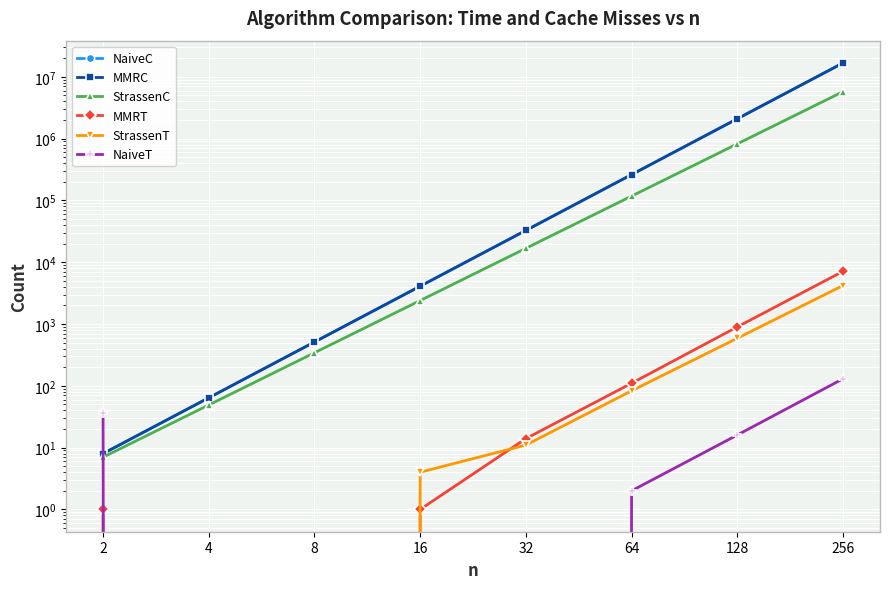

At 32, list the series in order from smallest to largest.

NaiveT, StrassenT, MMRT, StrassenC, NaiveC, MMRC